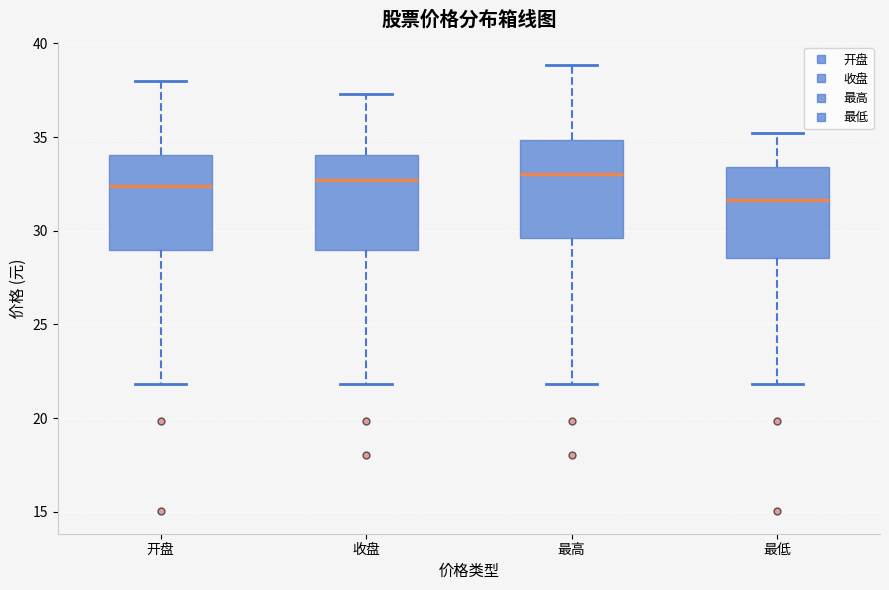

Where is the upper edge of the box for 最低 on the y-axis? The values are not printed on the chart, so give them approximately, as read against the axis.

33.5